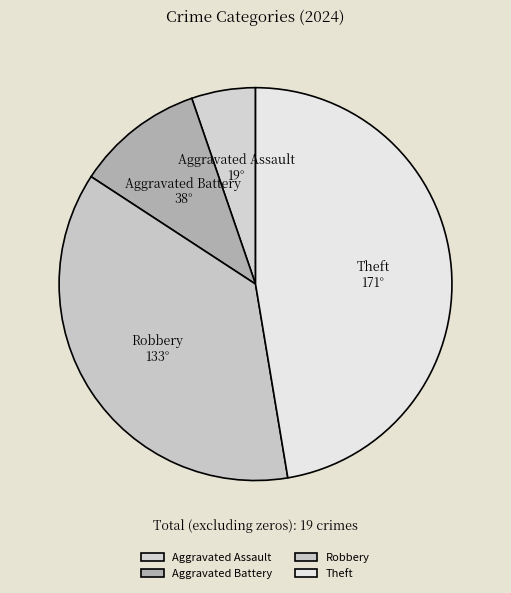

True or false: Robbery accounts for 31% of the total.

False